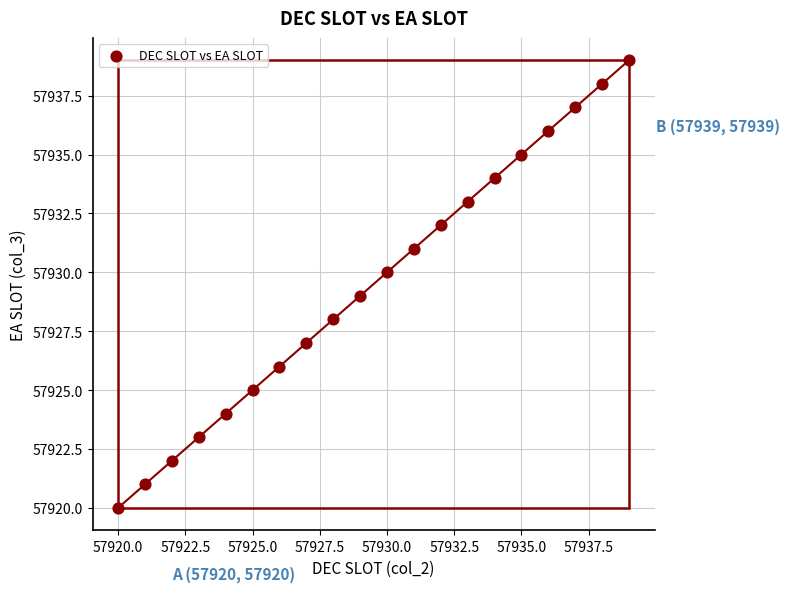

What is the range of Y values (max minus min)?

19